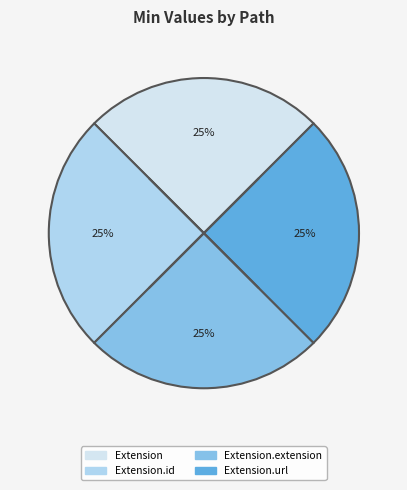

Is there any slice that represents more than half of the pie?

No